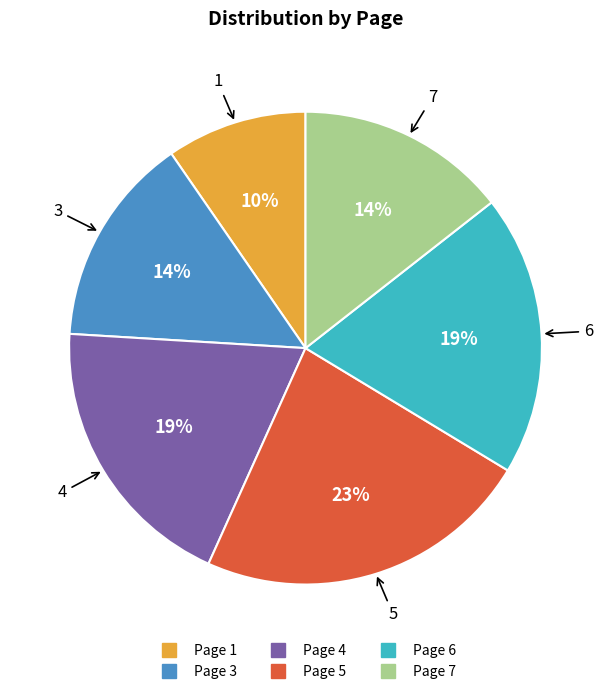

To the nearest percent, what is the average slice percentage?

17%